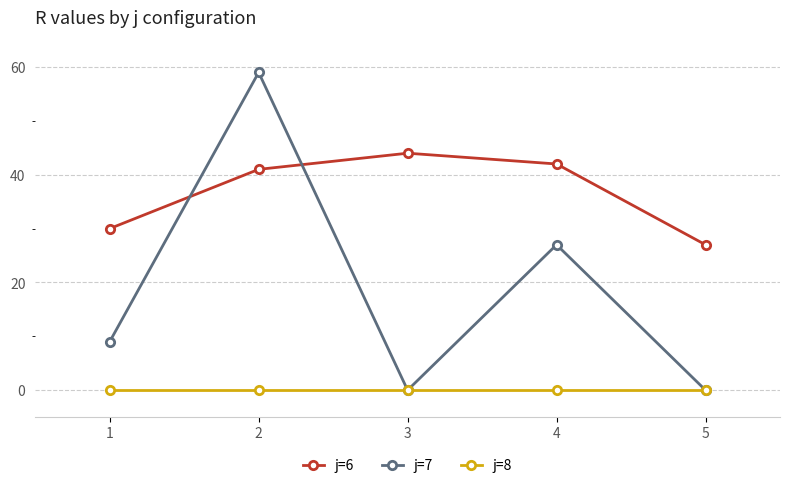

What is the difference between the maximum and minimum values in the j=7 series?

59